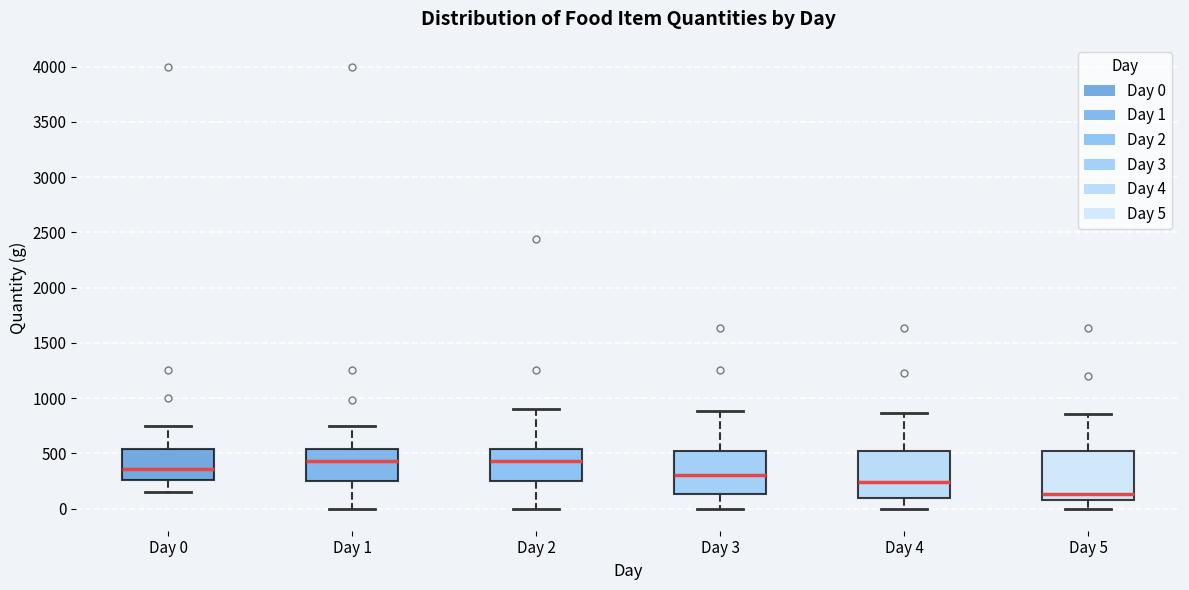

Reading left to right, transcribe this box plot: for each box, give where its median line is, the range the box spans, and where its two whiskers end, as read against the y-axis. The values are not printed on the chart, so give them approximately, as read against the axis.

Day 0: median 350, box 250 to 550, whiskers 150 to 750
Day 1: median 450, box 250 to 550, whiskers 0 to 750
Day 2: median 450, box 250 to 550, whiskers 0 to 900
Day 3: median 300, box 150 to 500, whiskers 0 to 900
Day 4: median 250, box 100 to 500, whiskers 0 to 850
Day 5: median 150, box 100 to 500, whiskers 0 to 850